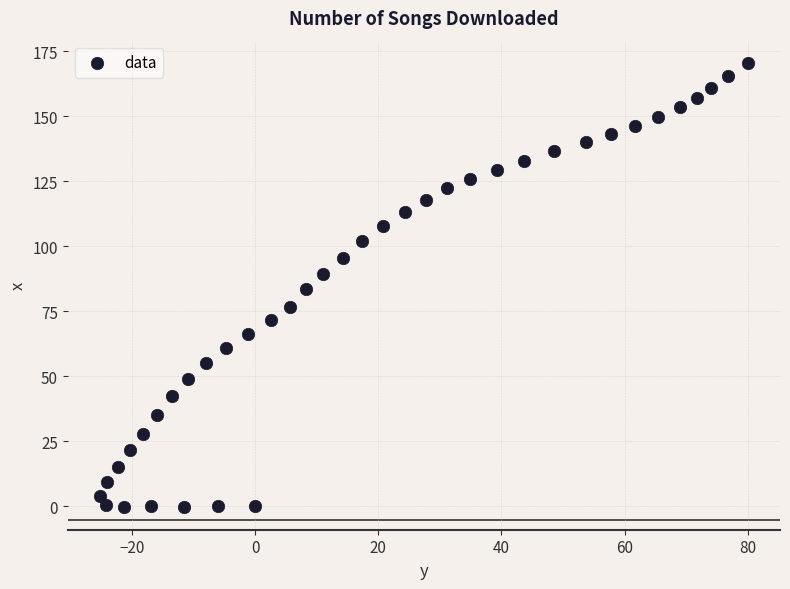

What is the range of X values (max minus min)?

105.2